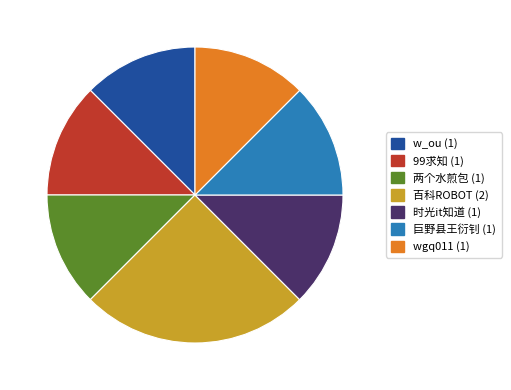

Do wgq011 and 99求知 together represent more than half of the pie?

No